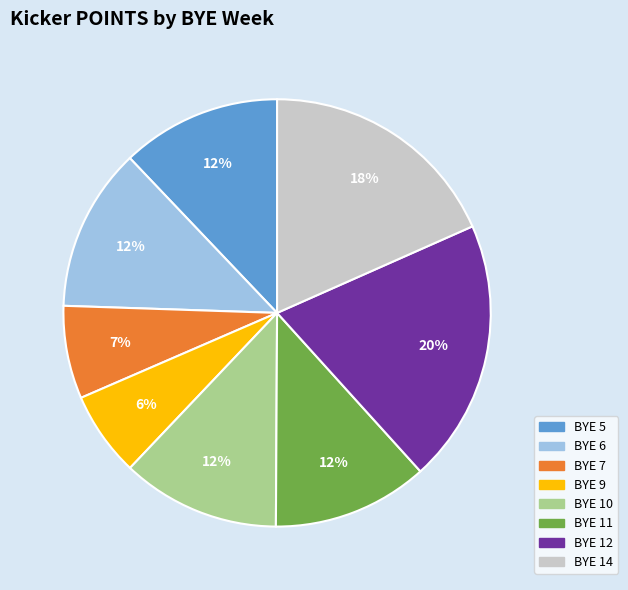

To the nearest percent, what is the average slice percentage?

12%